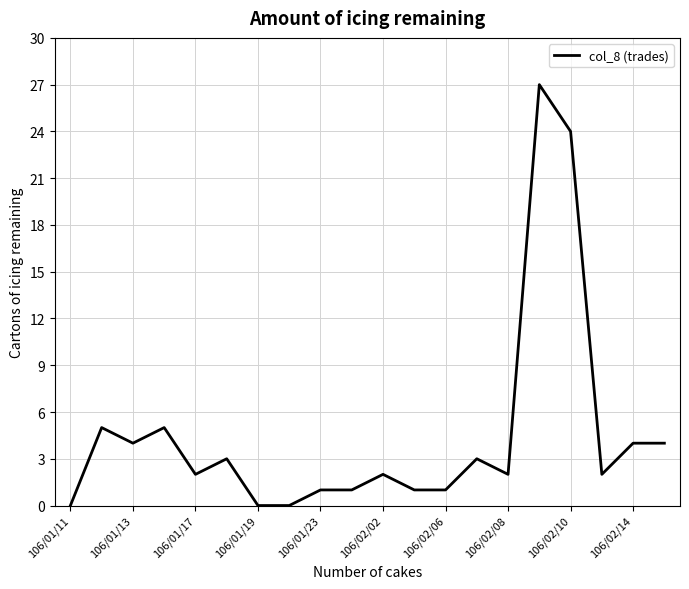

What is the difference between the maximum and minimum values?

27